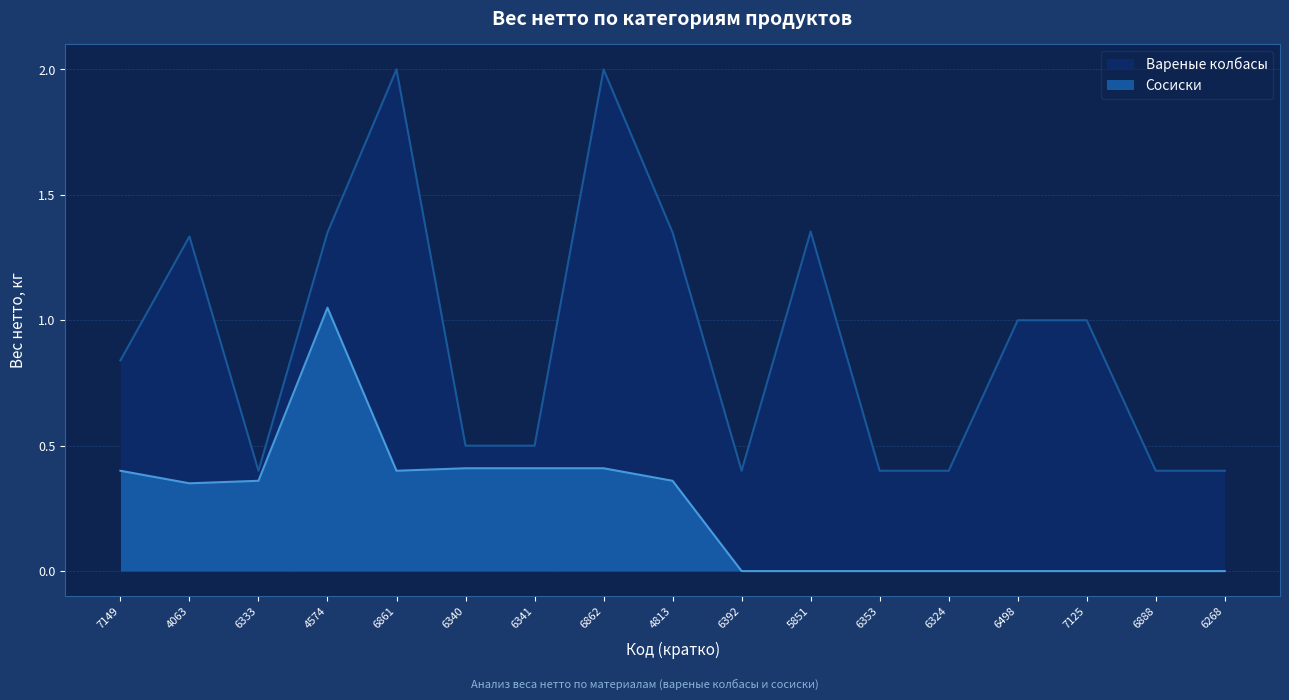

What is the sum of the Вареные колбасы values at 6498 and 6324?

1.4